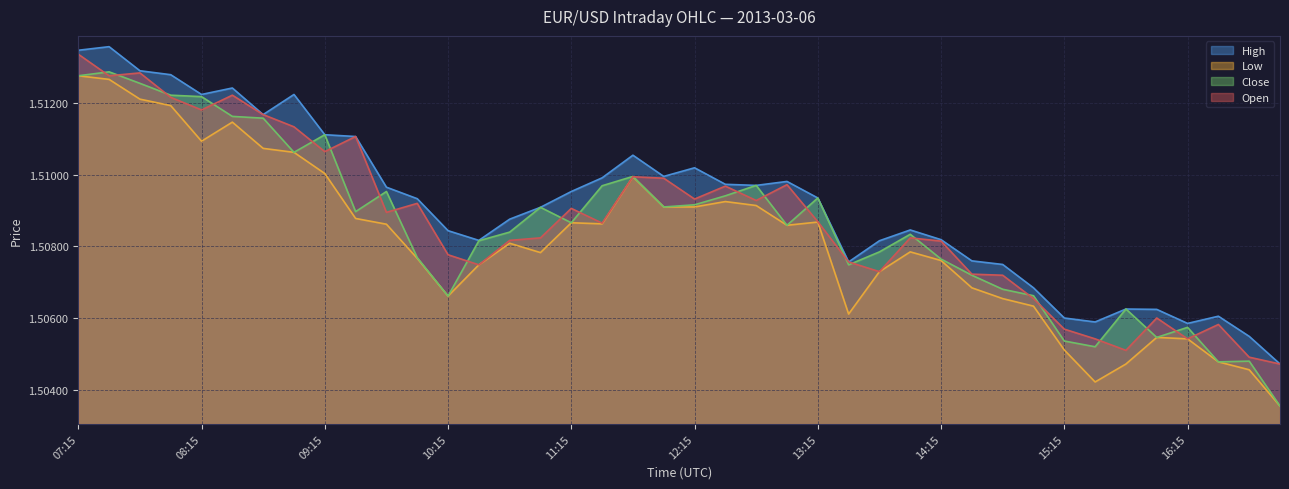

Reading right to left, transcribe all the data shown in this chart.

High: 1.5	1.5	1.5	1.5	1.5	1.5	1.5	1.5	1.5	1.5	1.5	1.5	1.5	1.5	1.5	1.5	1.5	1.5	1.5	1.5	1.5	1.5	1.5	1.5	1.5	1.5	1.5	1.5	1.5	1.5	1.5	1.5	1.5	1.5	1.5	1.5	1.5	1.5	1.5	1.5
Low: 1.5	1.5	1.5	1.5	1.5	1.5	1.5	1.5	1.5	1.5	1.5	1.5	1.5	1.5	1.5	1.5	1.5	1.5	1.5	1.5	1.5	1.5	1.5	1.5	1.5	1.5	1.5	1.5	1.5	1.5	1.5	1.5	1.5	1.5	1.5	1.5	1.5	1.5	1.5	1.5
Close: 1.5	1.5	1.5	1.5	1.5	1.5	1.5	1.5	1.5	1.5	1.5	1.5	1.5	1.5	1.5	1.5	1.5	1.5	1.5	1.5	1.5	1.5	1.5	1.5	1.5	1.5	1.5	1.5	1.5	1.5	1.5	1.5	1.5	1.5	1.5	1.5	1.5	1.5	1.5	1.5
Open: 1.5	1.5	1.5	1.5	1.5	1.5	1.5	1.5	1.5	1.5	1.5	1.5	1.5	1.5	1.5	1.5	1.5	1.5	1.5	1.5	1.5	1.5	1.5	1.5	1.5	1.5	1.5	1.5	1.5	1.5	1.5	1.5	1.5	1.5	1.5	1.5	1.5	1.5	1.5	1.5